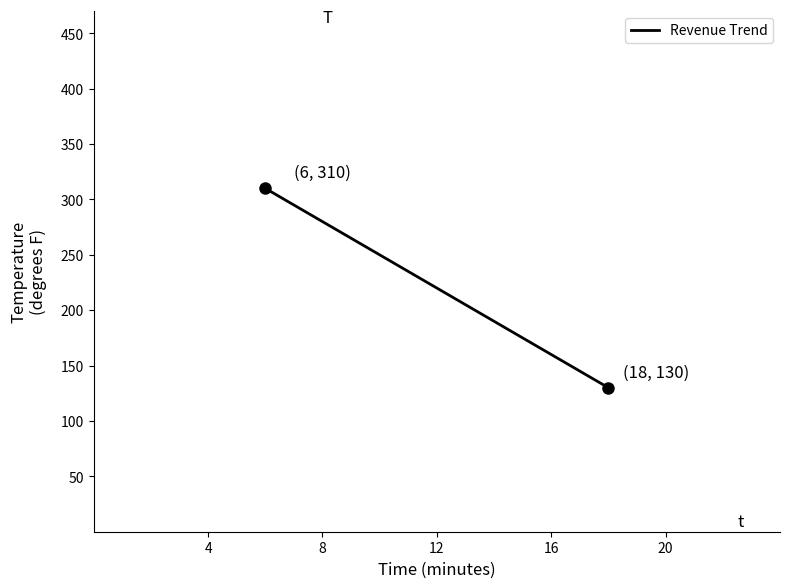

The chart shows a value of 552 at 4. True or false?

False